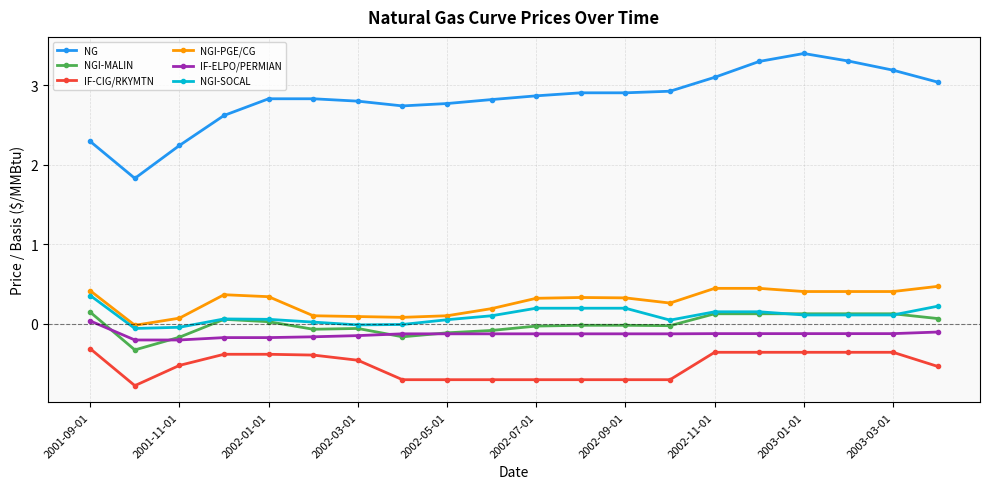

What is the value of the IF-CIG/RKYMTN point at the 14th from the left?

-0.7